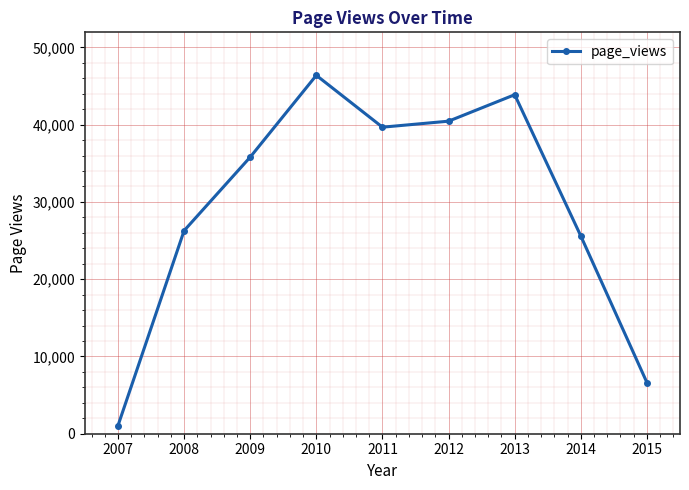

What is the value of the 9th point from the left?

6617